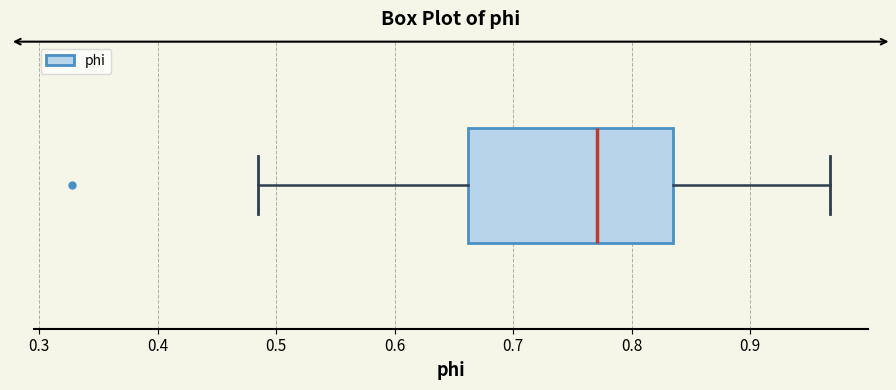

Transcribe this box plot: give where the median line is, the range the box spans, and where the two whiskers end, as read against the x-axis. The values are not printed on the chart, so give them approximately, as read against the axis.

median 0.77, box 0.66 to 0.84, whiskers 0.48 to 0.97